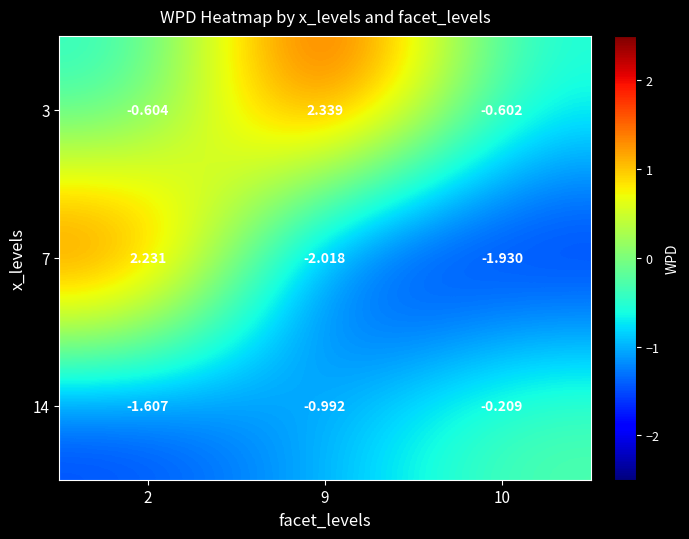

Which series has the widest spread of values?

7